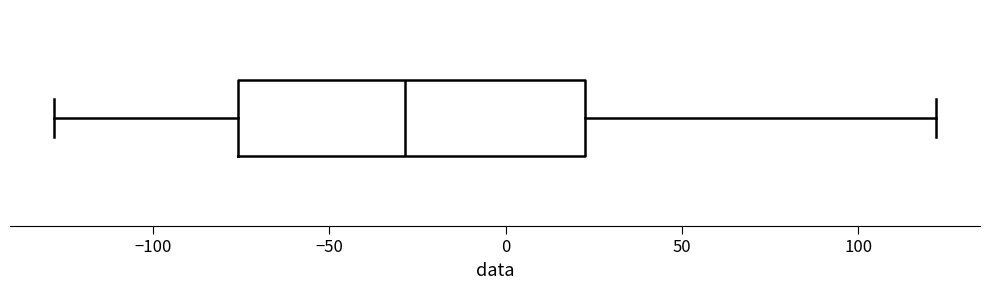

Read this box plot against the x-axis: the position of the median line, the range covered by the box, and the ends of both whiskers. The values are not printed on the chart, so give them approximately, as read against the axis.

median -30, box -75 to 25, whiskers -130 to 120